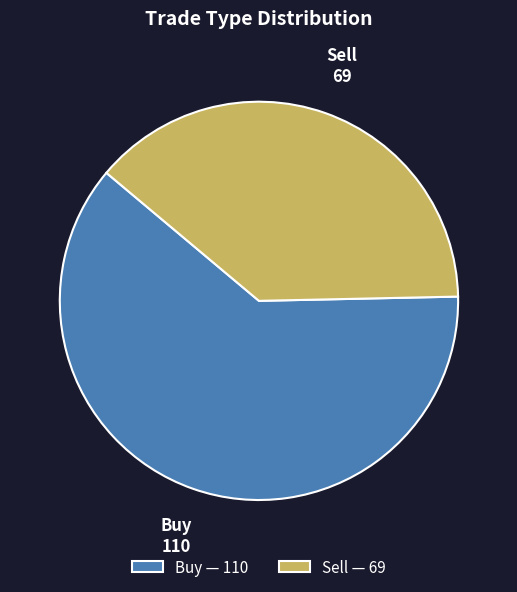

Which has a higher value, Sell — 69 or Buy — 110?

Buy — 110